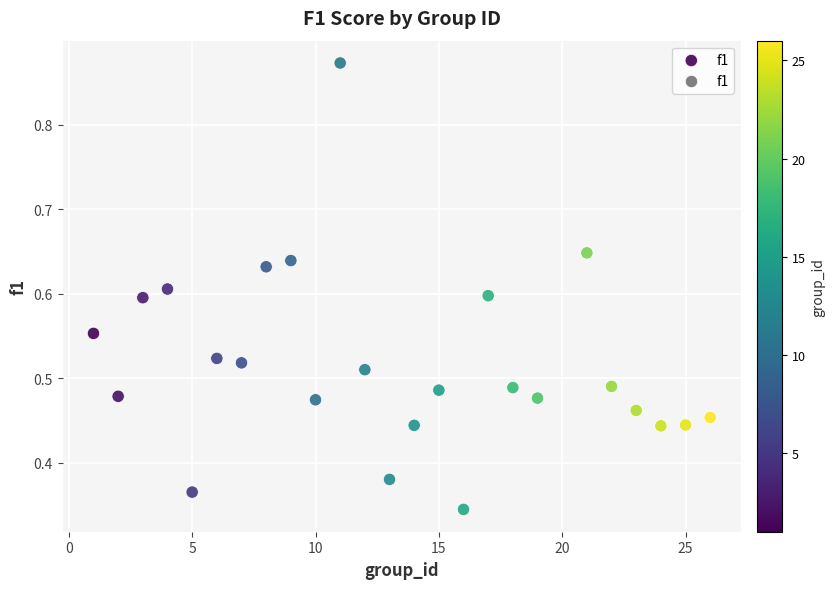

What is the range of X values (max minus min)?

25.0